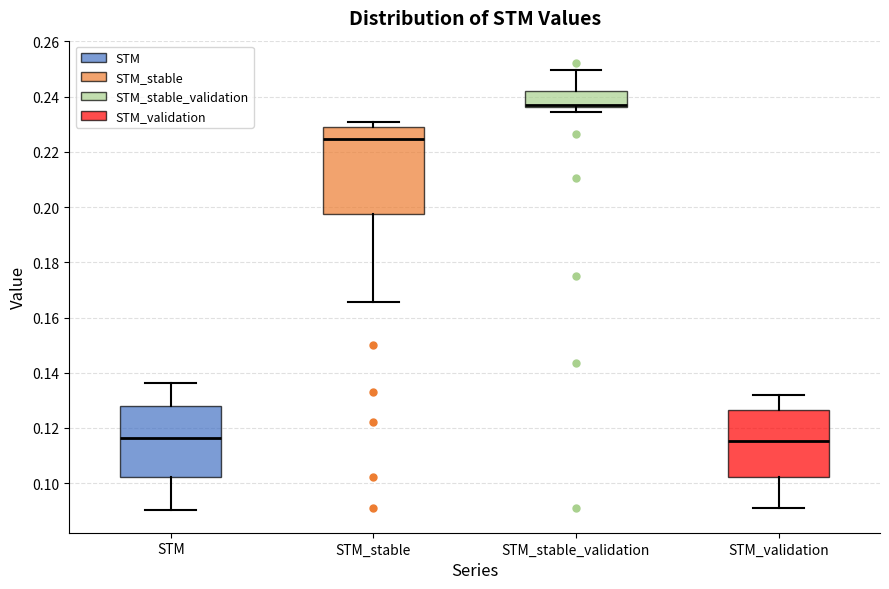

Reading left to right, transcribe this box plot: for each box, give where its median line is, the range the box spans, and where its two whiskers end, as read against the y-axis. The values are not printed on the chart, so give them approximately, as read against the axis.

STM: median 0.116, box 0.102 to 0.128, whiskers 0.090 to 0.136
STM_stable: median 0.224, box 0.198 to 0.230, whiskers 0.166 to 0.230 (just above the box's upper edge)
STM_stable_validation: median 0.236 (just above the box's lower edge), box 0.236 to 0.242, whiskers 0.234 to 0.250
STM_validation: median 0.116, box 0.102 to 0.126, whiskers 0.092 to 0.132